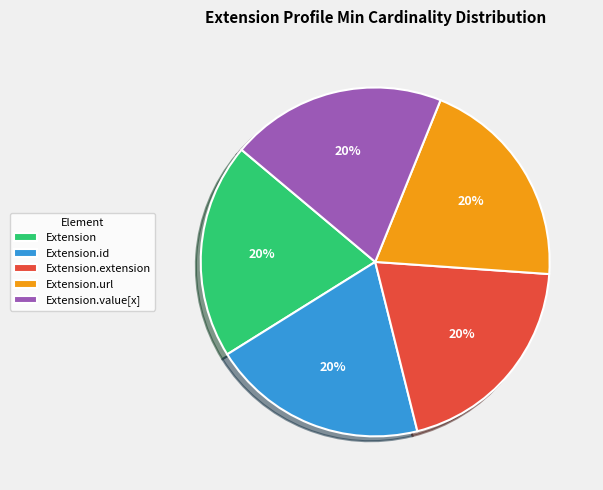

Do Extension.id and Extension.extension together represent more than half of the pie?

No